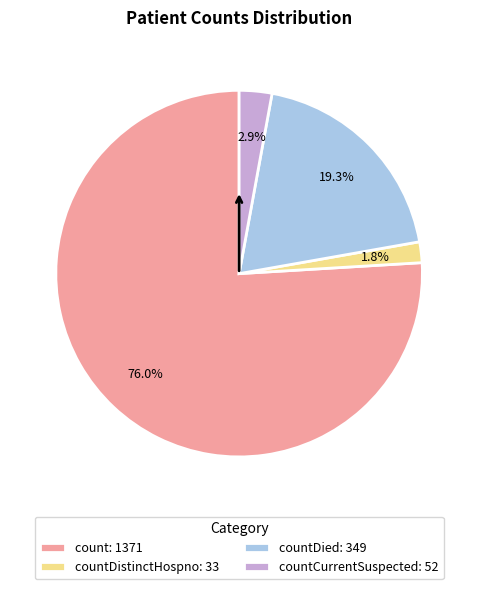

Which category has the biggest portion of the pie?

count: 1371